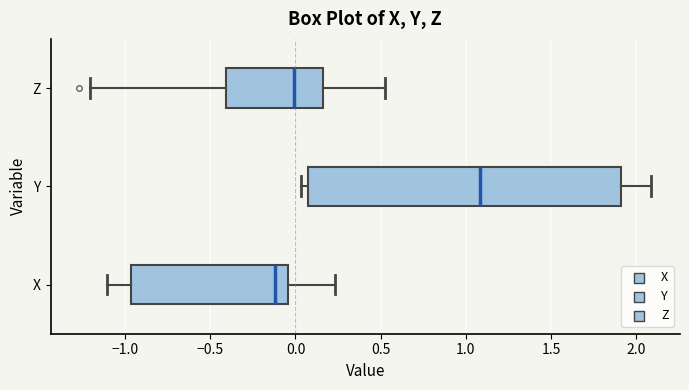

Reading bottom to top, read every box against the x-axis: the position of its median line, the range the box covers, and the ends of its whiskers. The values are not printed on the chart, so give them approximately, as read against the axis.

X: median -0.10, box -0.95 to -0.05, whiskers -1.10 to 0.25
Y: median 1.10, box 0.10 to 1.90, whiskers 0.05 to 2.10
Z: median 0.00, box -0.40 to 0.15, whiskers -1.20 to 0.50